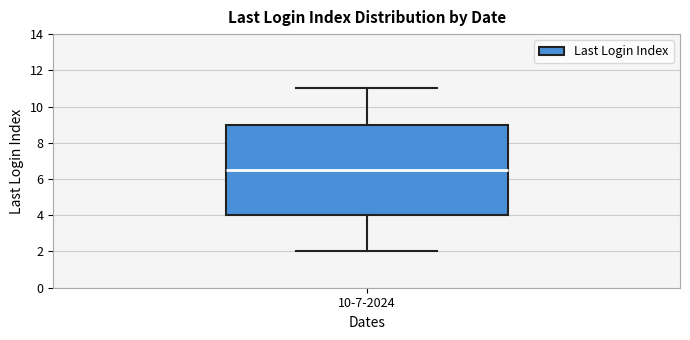

Where does the lower whisker of the box for 10-7-2024 end on the y-axis? The values are not printed on the chart, so give them approximately, as read against the axis.

2.0